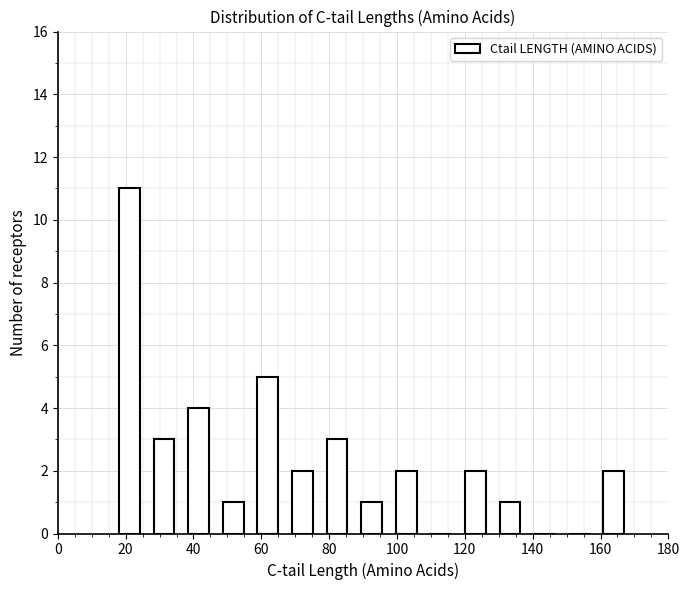

Reading left to right, list every bar in this chart as the range it spans on the x-axis followed by its height. Neither the bar edges nor the heights are printed on the chart, so give them approximately, as read against the axes.

16.0 to 26.2: 11
26.2 to 36.4: 3
36.4 to 46.6: 4
46.6 to 56.8: 1
56.8 to 67.0: 5
67.0 to 77.2: 2
77.2 to 87.4: 3
87.4 to 97.6: 1
97.6 to 107.8: 2
107.8 to 118.0: 0
118.0 to 128.2: 2
128.2 to 138.4: 1
138.4 to 148.6: 0
148.6 to 158.8: 0
158.8 to 169.0: 2